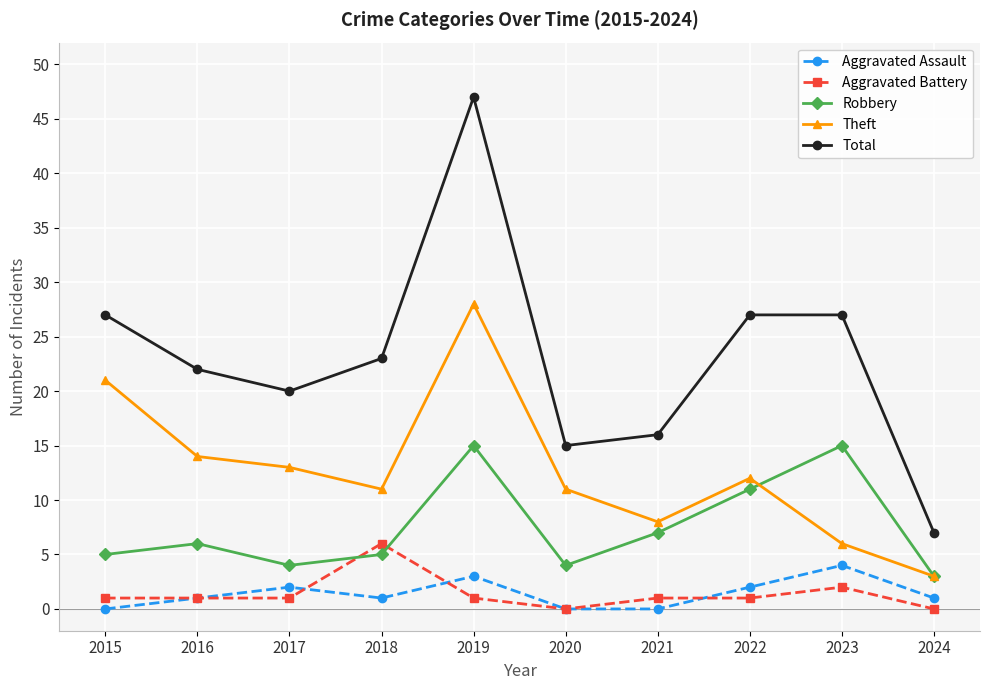

What is the sum of all Aggravated Battery values?

14